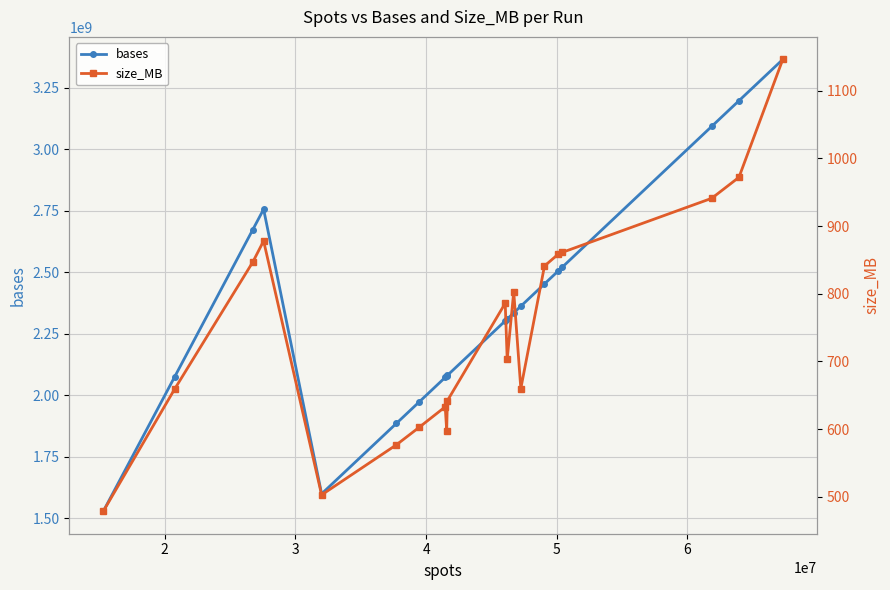

In bases, how many points are higher than both neighbors (excluding endpoints)?

1